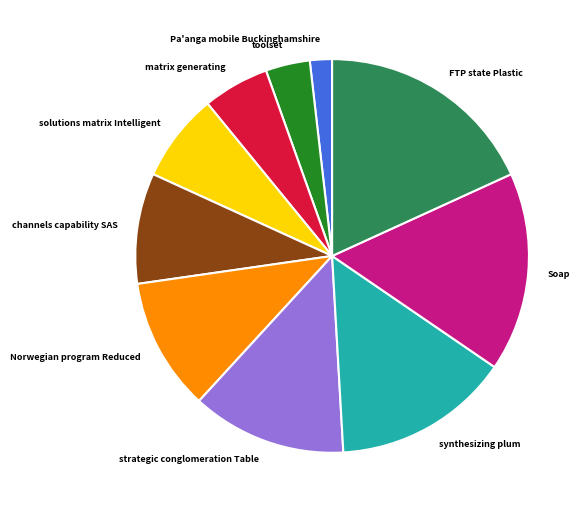

Which category has the smallest portion of the pie?

Pa'anga mobile Buckinghamshire